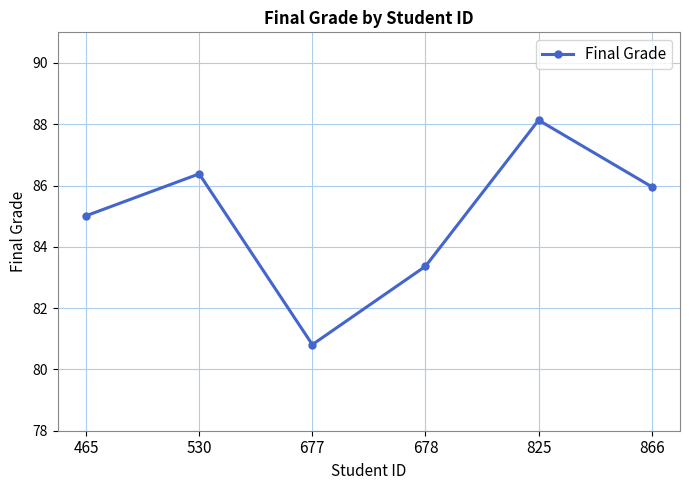

What is the minimum value shown in the chart?

80.8